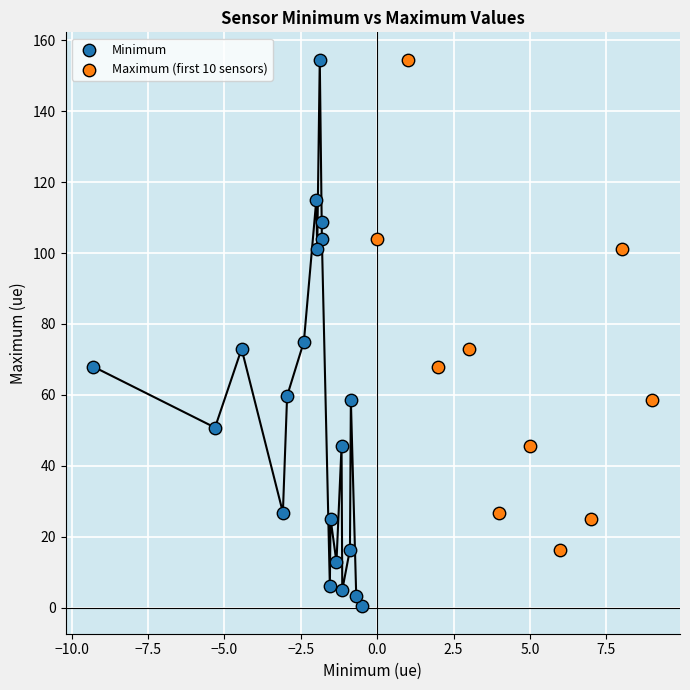

Which series has the widest spread of Y values?

Minimum